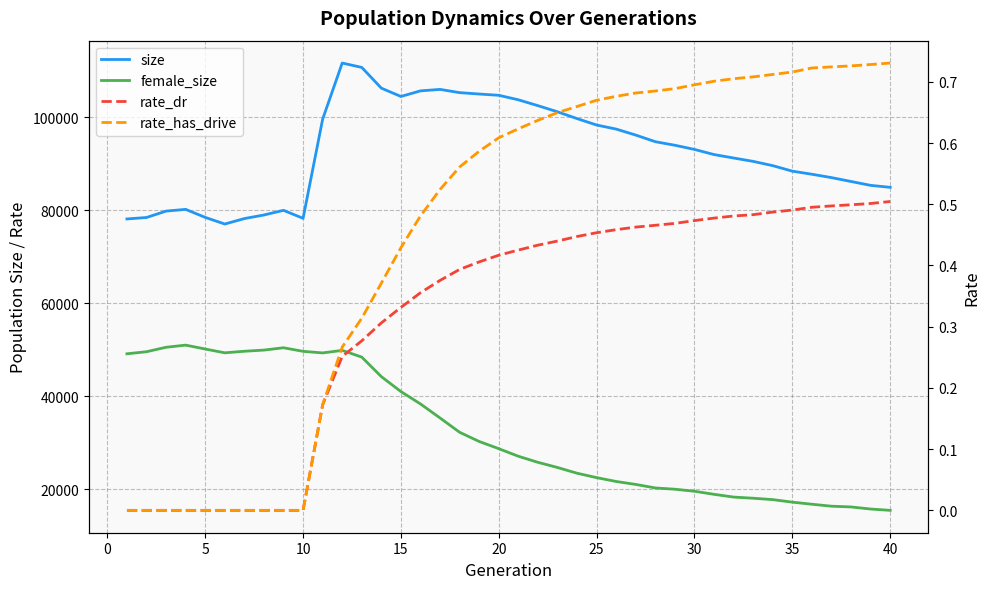

List the series in order of their peak value, lowest first.

rate_dr, rate_has_drive, female_size, size